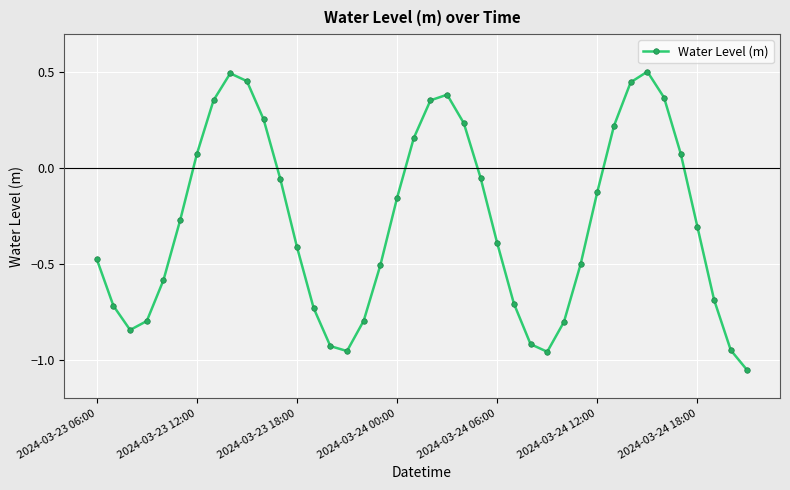

How many points are higher than both their immediate neighbors (excluding endpoints)?

3